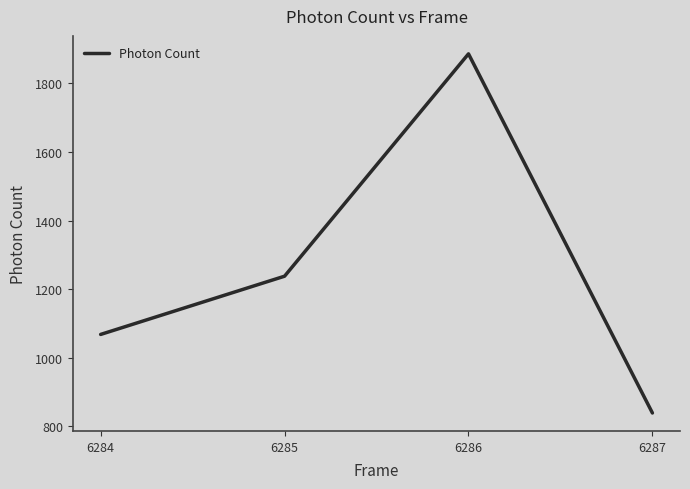

At which category does the data reach its first local peak?

6286